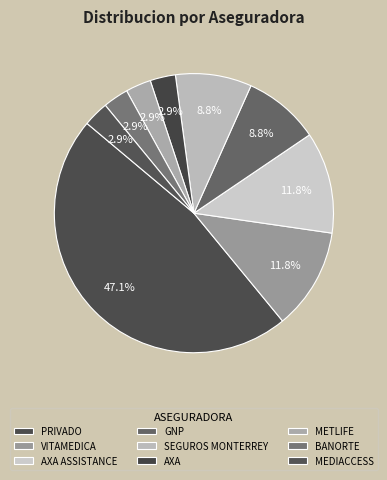

Does VITAMEDICA account for over 50% of the chart?

No